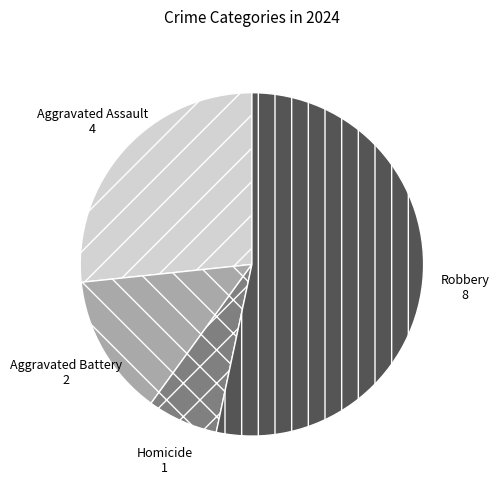

How many slices are in this pie chart?

4